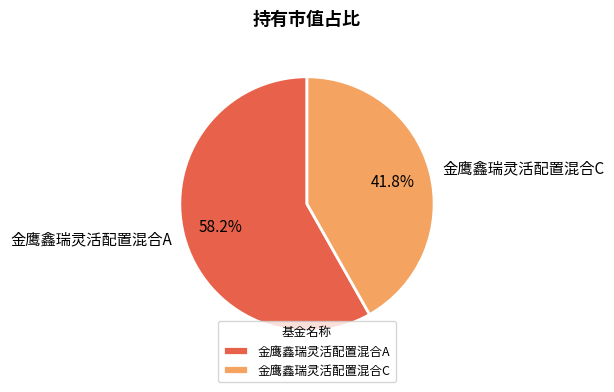

How many segments does this pie chart have?

2